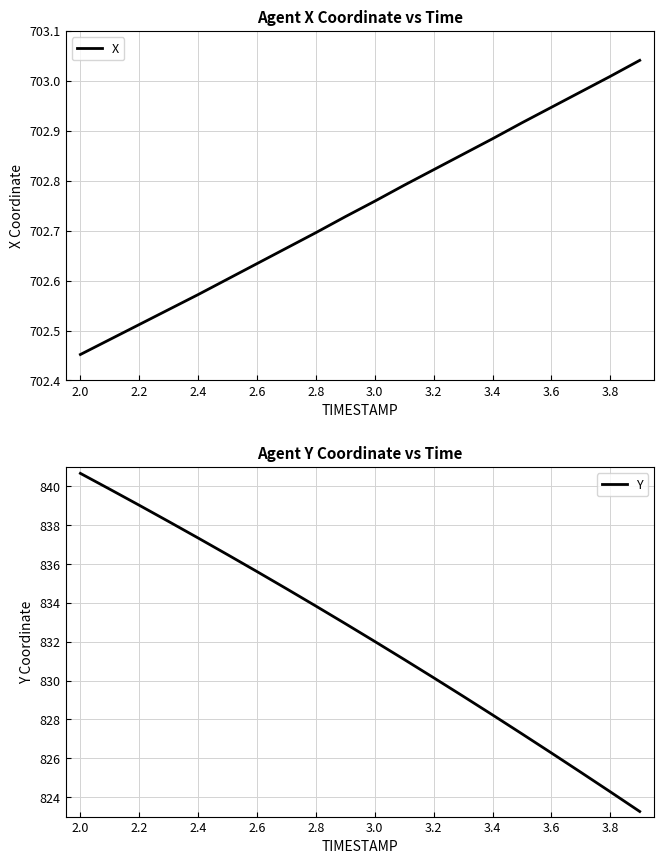

Does the chart have visible grid lines?

Yes